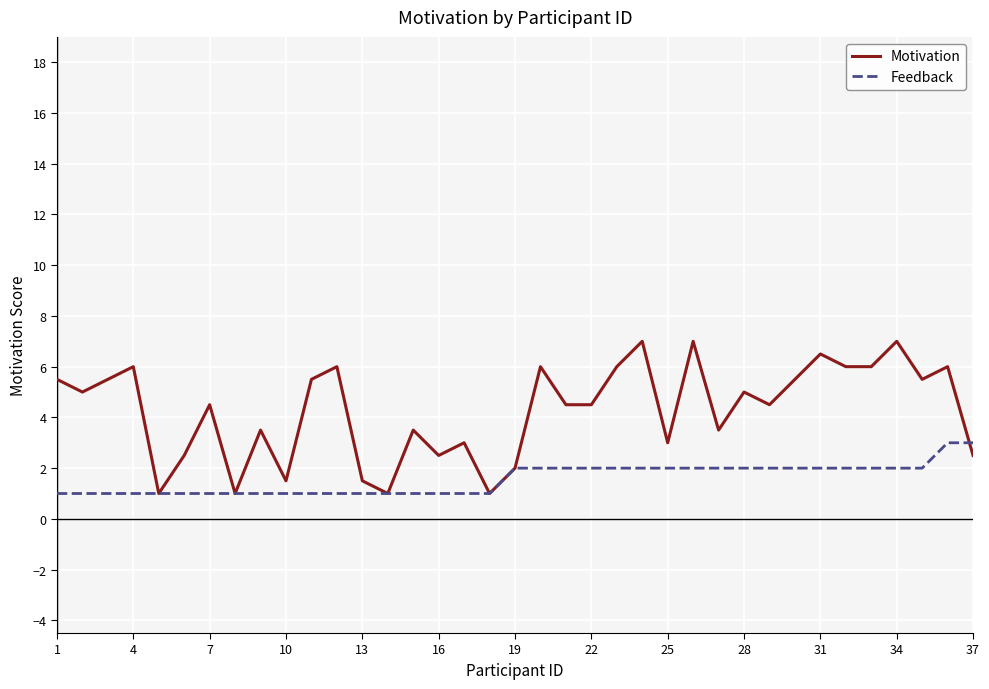

List the series in order of their overall mean, lowest first.

Feedback, Motivation